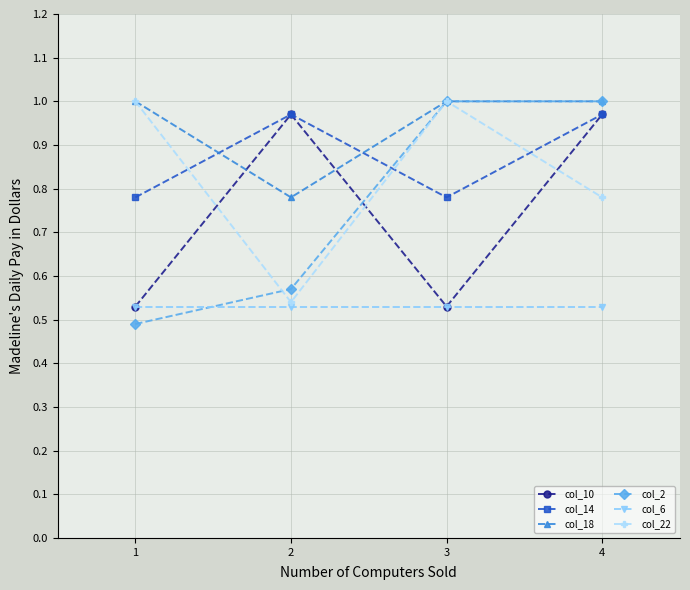

The value of col_14 at 2 is 0.7. True or false?

False